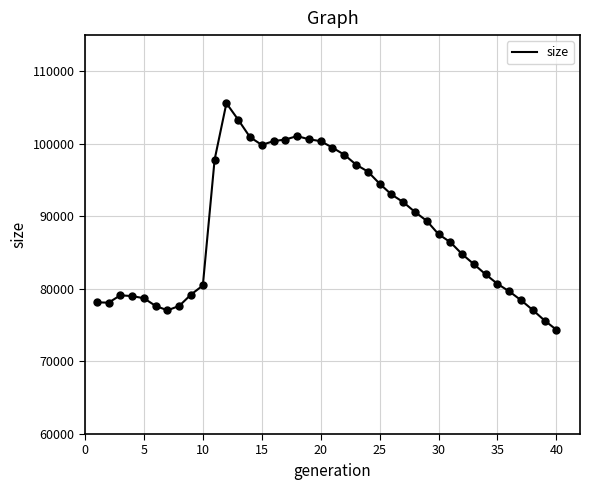

What is the difference between the maximum and minimum values?

31234